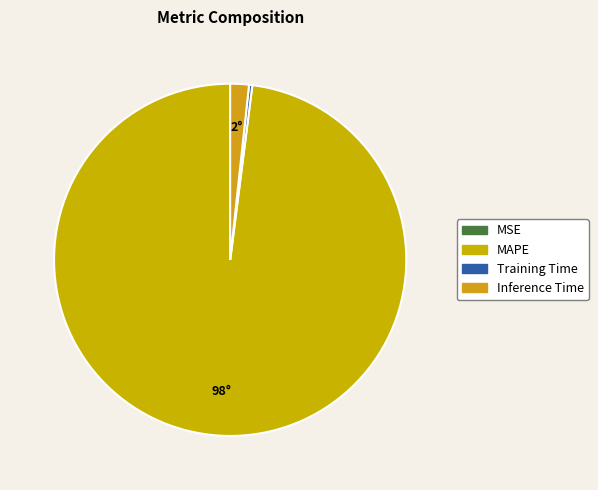

Is MAPE the majority of the pie?

Yes